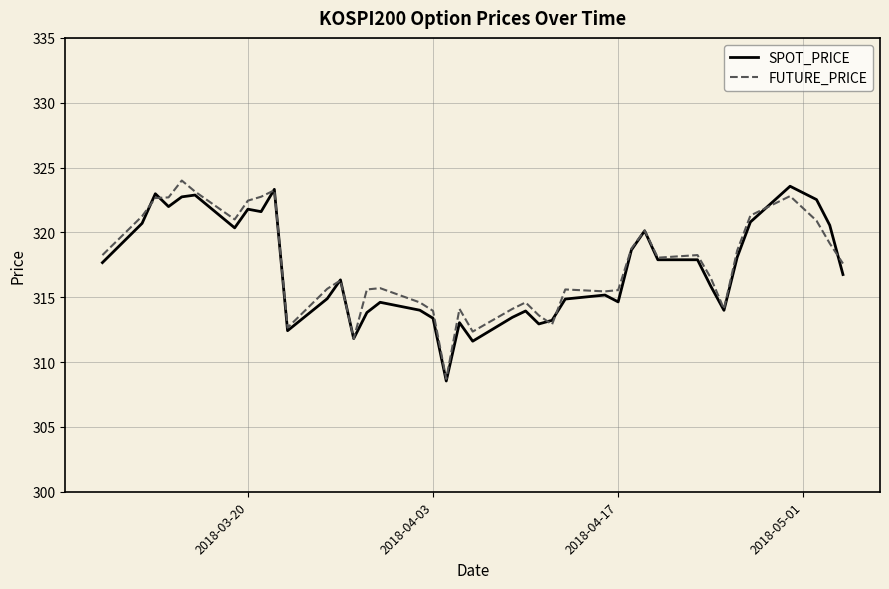

What is the highest value of the SPOT_PRICE series?

323.6